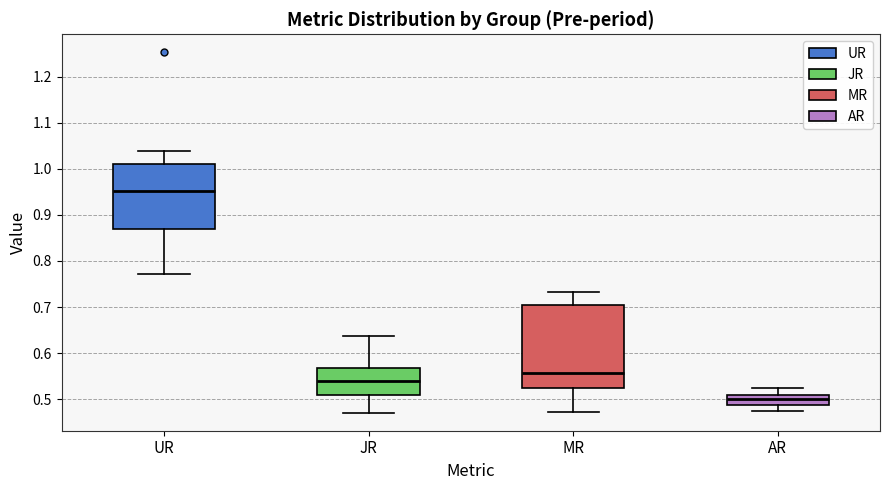

Reading left to right, read every box against the y-axis: the position of its median line, the range the box covers, and the ends of its whiskers. The values are not printed on the chart, so give them approximately, as read against the axis.

UR: median 0.95, box 0.87 to 1.01, whiskers 0.77 to 1.04
JR: median 0.54, box 0.51 to 0.57, whiskers 0.47 to 0.64
MR: median 0.56, box 0.52 to 0.71, whiskers 0.47 to 0.73
AR: median 0.50, box 0.49 to 0.51, whiskers 0.47 to 0.53